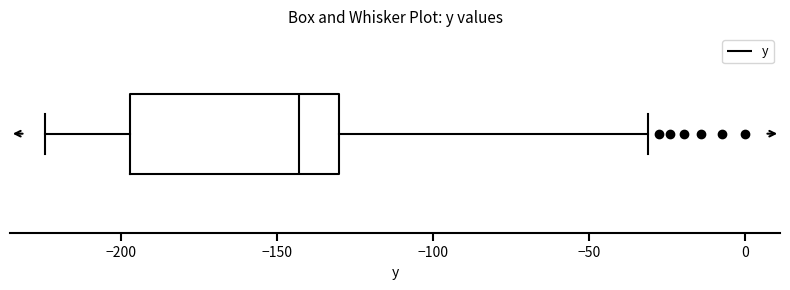

Transcribe this box plot: give where the median line is, the range the box spans, and where the two whiskers end, as read against the x-axis. The values are not printed on the chart, so give them approximately, as read against the axis.

median -145, box -195 to -130, whiskers -225 to -30